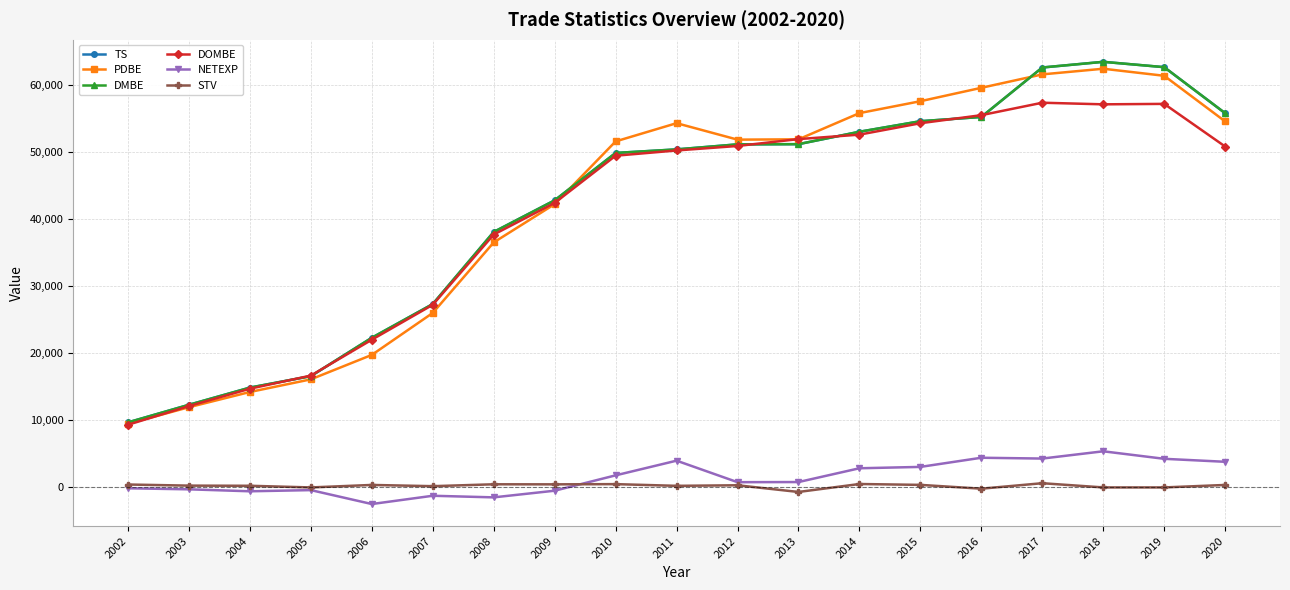

Is the value of DMBE at 2011 greater than the value of TS at 2013?

No